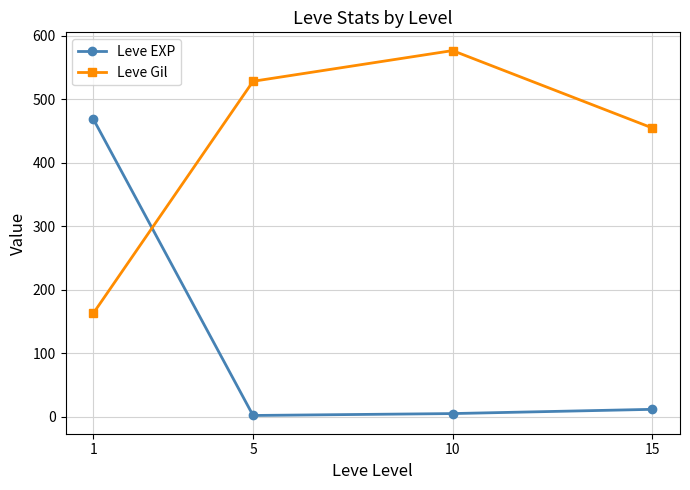

True or false: Leve Gil has a value of 455.0 at 15.

True